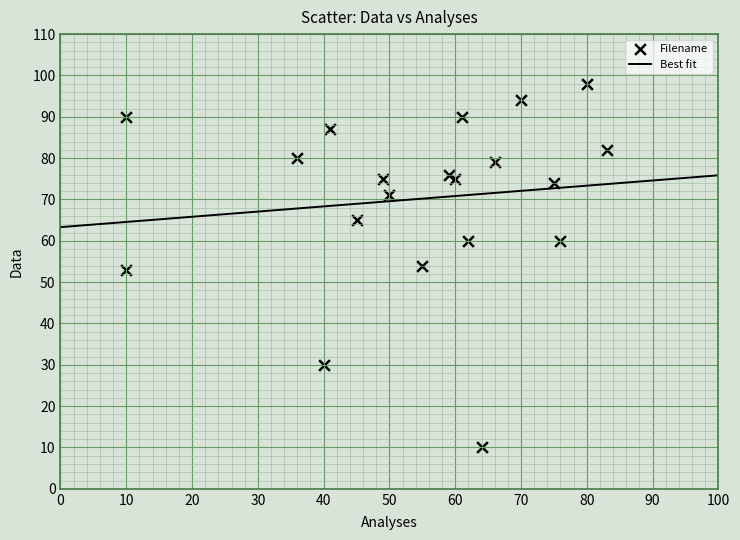

What is the range of Y values (max minus min)?

88